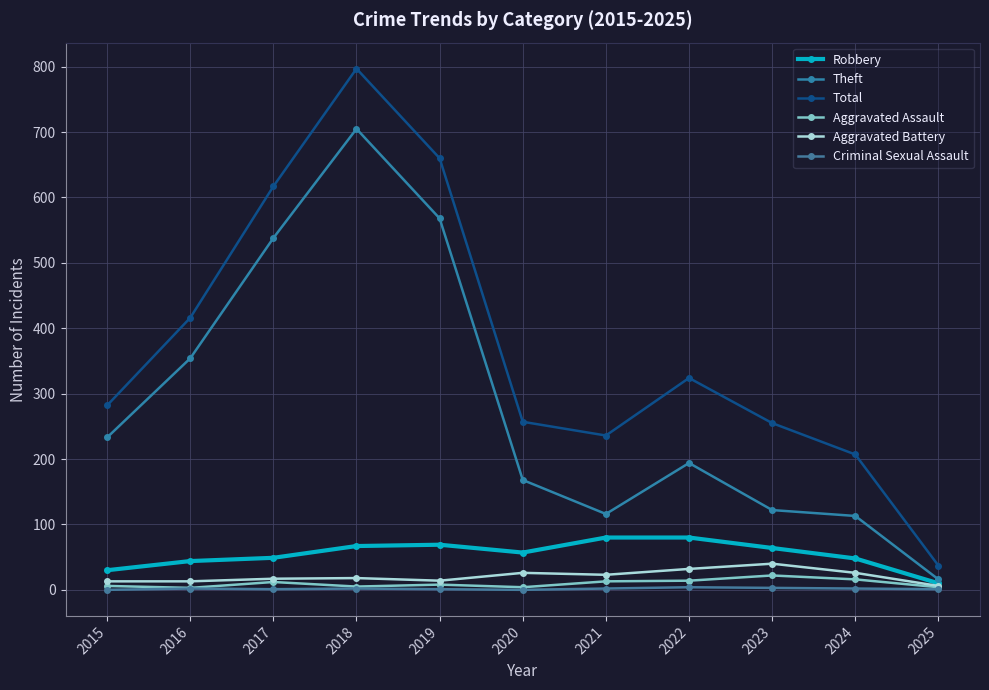

Reading left to right, transcribe all the data shown in this chart.

Robbery: 2015=30	2016=44	2017=49	2018=67	2019=69	2020=57	2021=80	2022=80	2023=64	2024=48	2025=10
Theft: 2015=233	2016=354	2017=538	2018=705	2019=568	2020=168	2021=116	2022=194	2023=122	2024=113	2025=16
Total: 2015=282	2016=416	2017=617	2018=797	2019=660	2020=257	2021=236	2022=324	2023=255	2024=207	2025=37
Aggravated Assault: 2015=6	2016=3	2017=12	2018=5	2019=8	2020=4	2021=13	2022=14	2023=22	2024=16	2025=4
Aggravated Battery: 2015=13	2016=13	2017=17	2018=18	2019=14	2020=26	2021=23	2022=32	2023=40	2024=26	2025=6
Criminal Sexual Assault: 2015=0	2016=2	2017=1	2018=2	2019=1	2020=0	2021=2	2022=4	2023=3	2024=2	2025=1